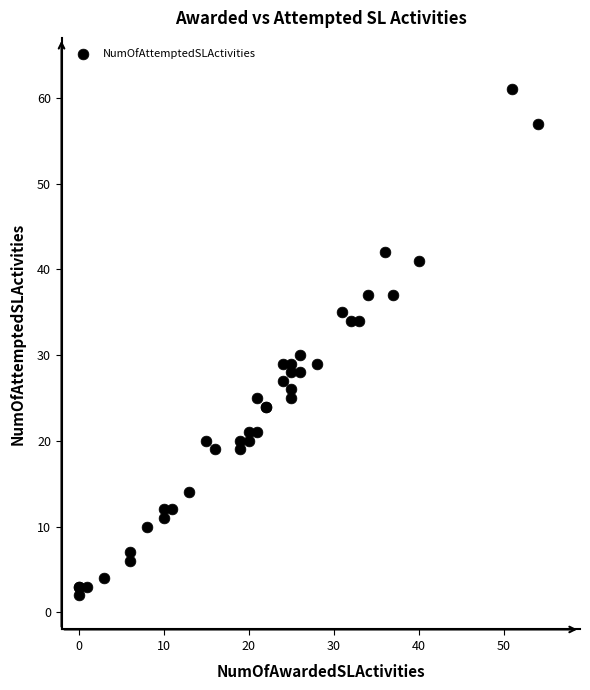

What Y value in the scatter plot is closest to 31?

30